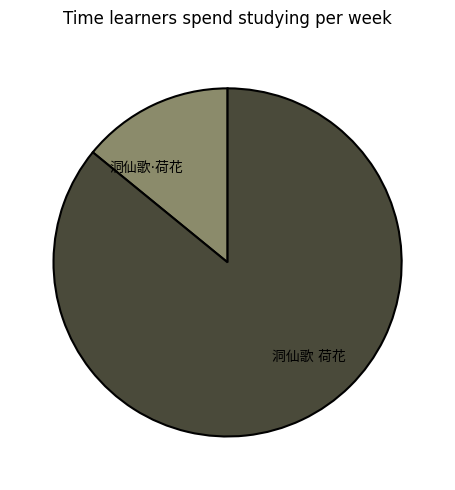

Is there a majority slice in this chart?

Yes